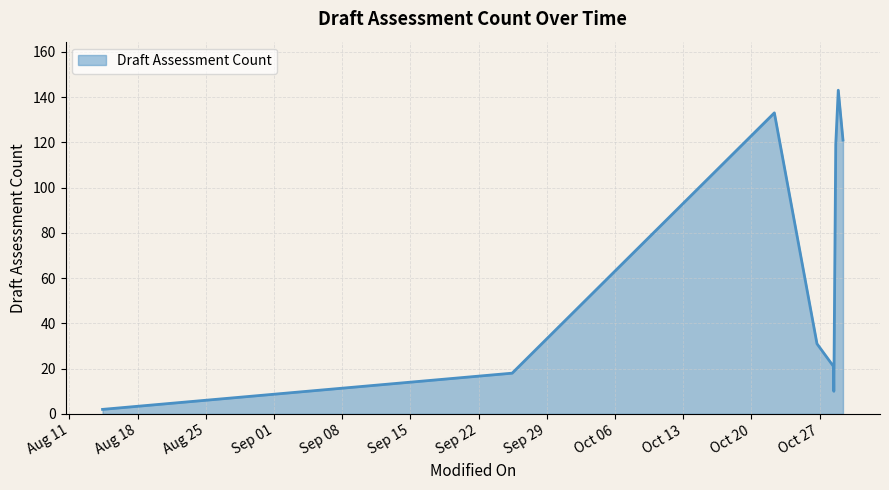

How many lines are shown in the chart?

1